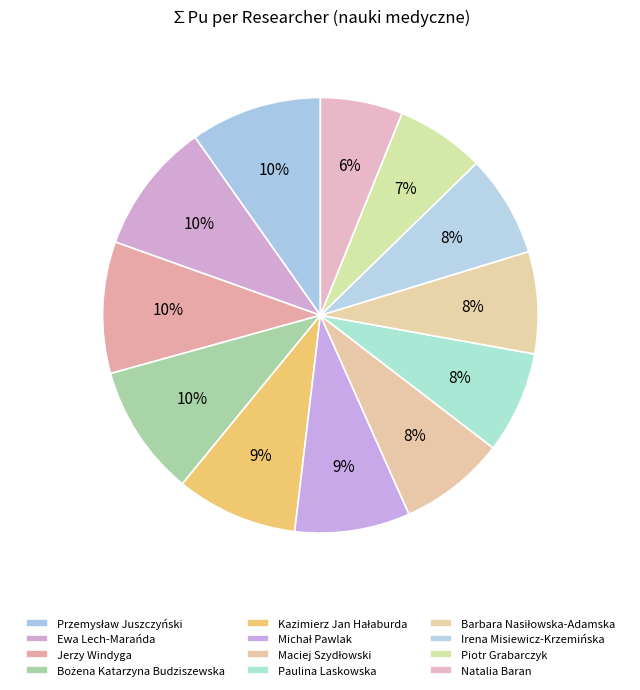

Count the number of slices in the pie.

12